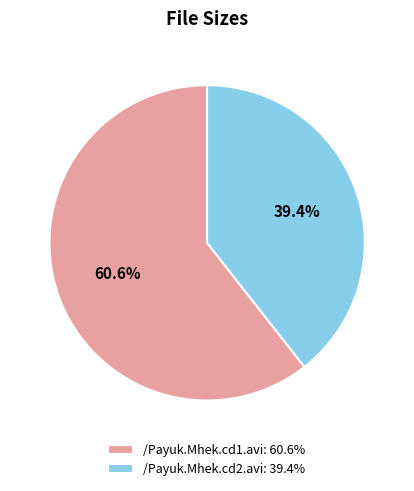

Which slice represents more than half of the pie?

/Payuk.Mhek.cd1.avi